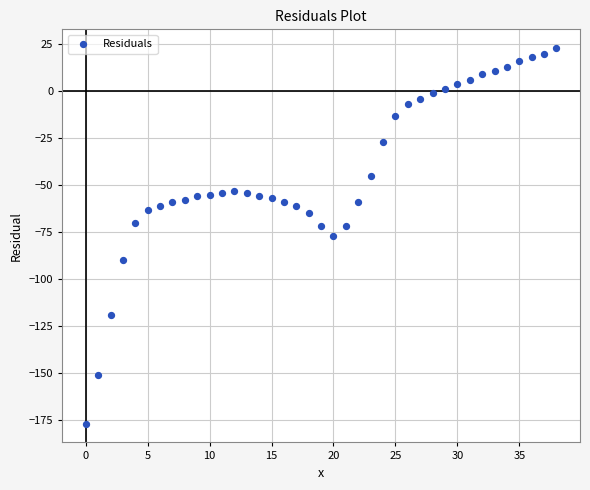

What is the range of Y values (max minus min)?

200